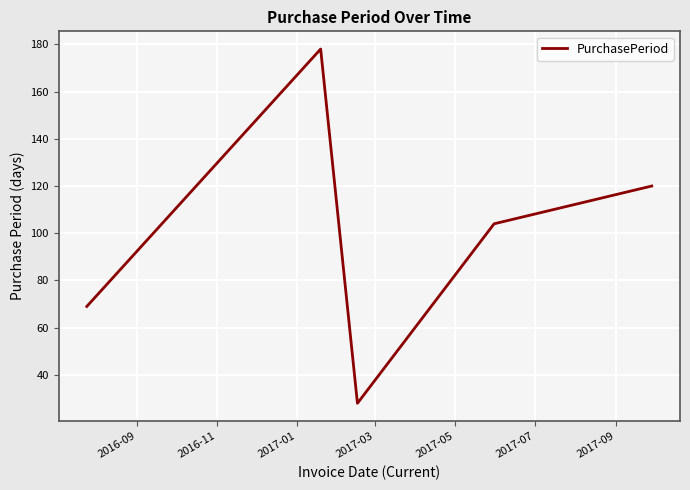

Count the number of data series in this chart.

1